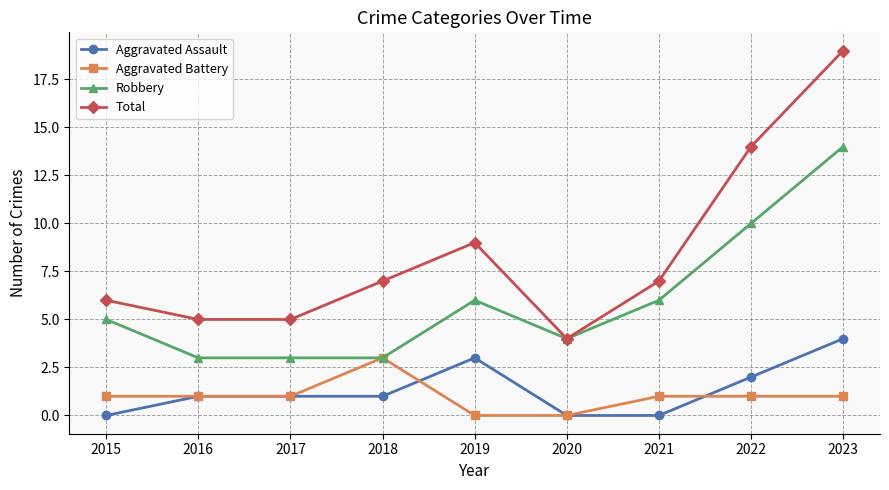

What is the spread (max minus min) of values at 2017?

4